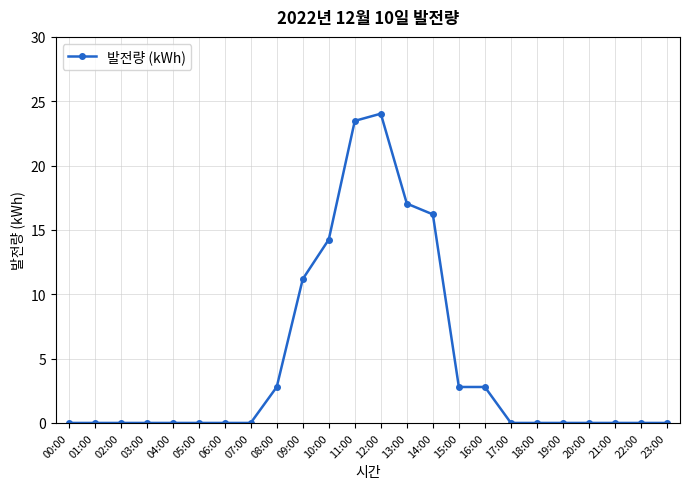

What is the maximum value shown in the chart?

24.0